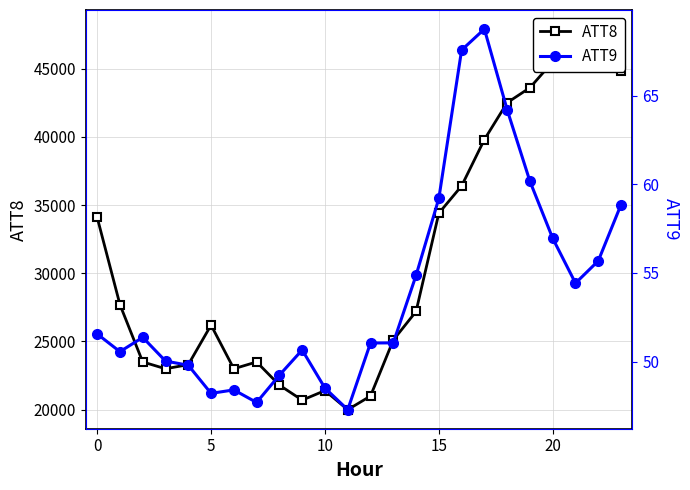

What is the value of the ATT9 point at the 10th from the left?

50.7